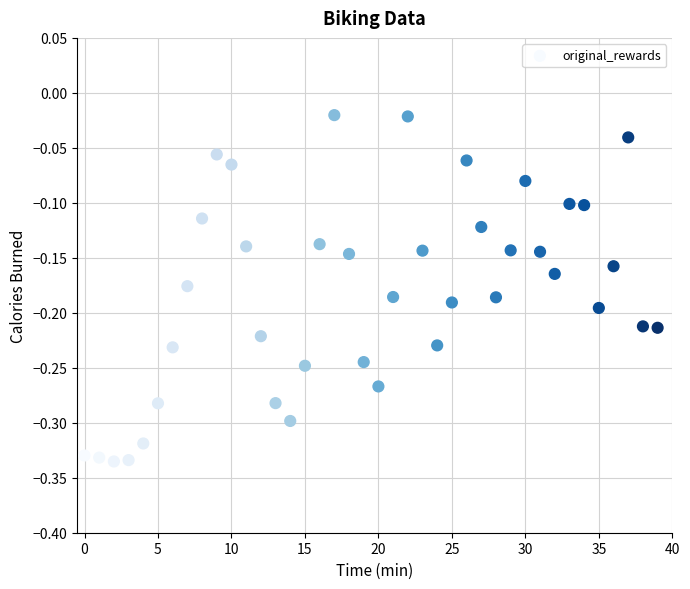

What is the range of Y values (max minus min)?

0.3